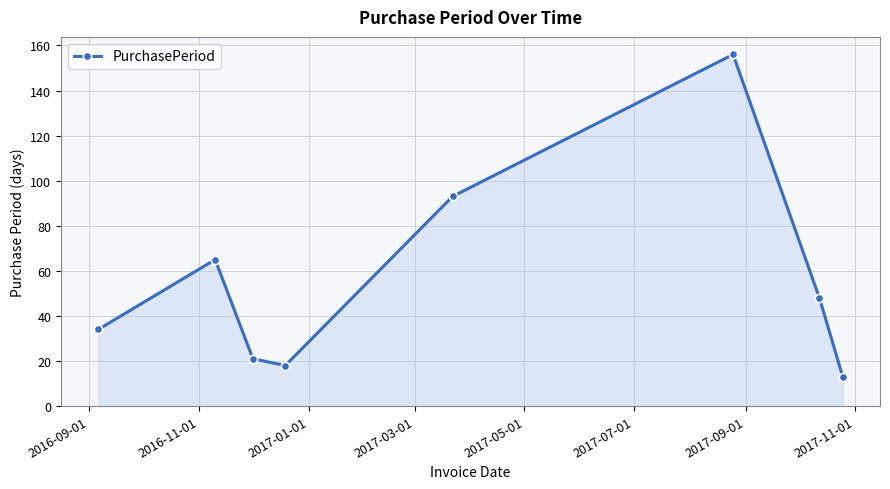

How many points are lower than both their immediate neighbors (excluding endpoints)?

1